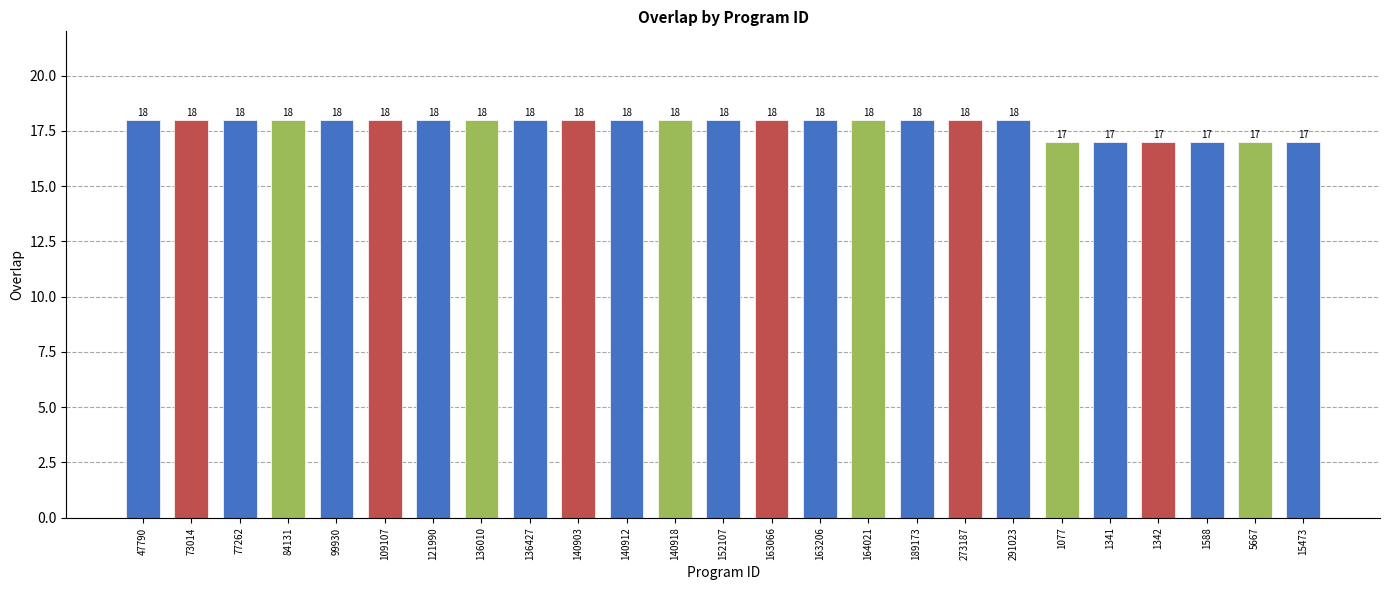

What is the difference between the second highest and minimum values?

1